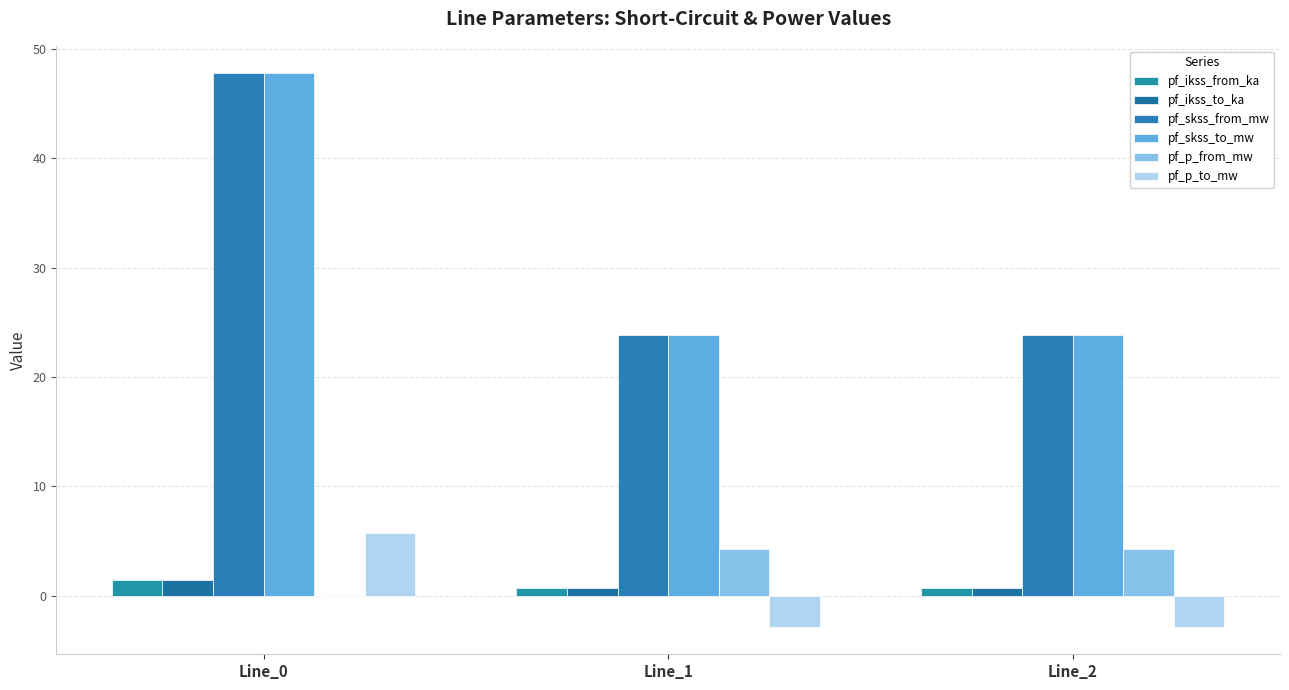

What is the difference between the pf_p_to_mw values at Line_0 and Line_2?

8.5